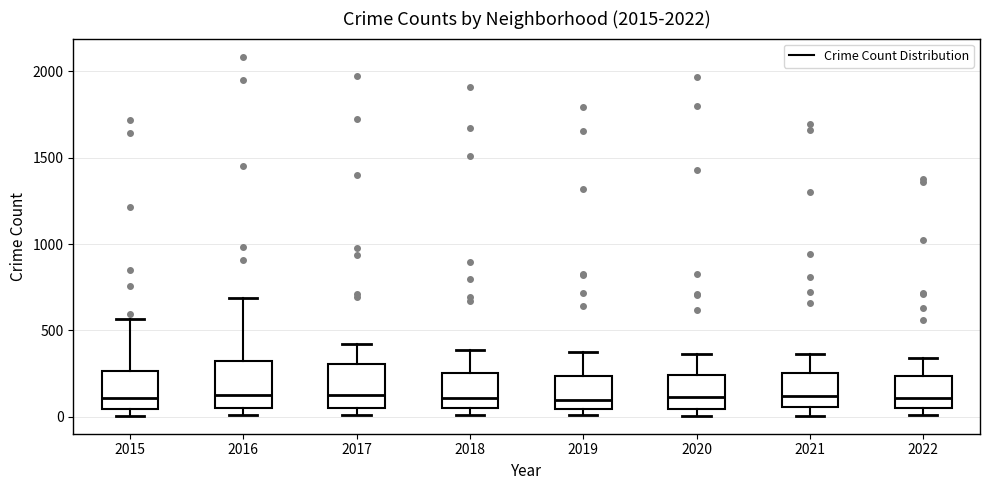

Reading left to right, transcribe this box plot: for each box, give where its median line is, the range the box spans, and where its two whiskers end, as read against the y-axis. The values are not printed on the chart, so give them approximately, as read against the axis.

2015: median 100, box 50 to 250, whiskers 0 to 550
2016: median 150, box 50 to 300, whiskers 0 to 700
2017: median 100, box 50 to 300, whiskers 0 to 400
2018: median 100, box 50 to 250, whiskers 0 to 400
2019: median 100, box 50 to 250, whiskers 0 to 400
2020: median 100, box 50 to 250, whiskers 0 to 350
2021: median 100, box 50 to 250, whiskers 0 to 350
2022: median 100, box 50 to 250, whiskers 0 to 350